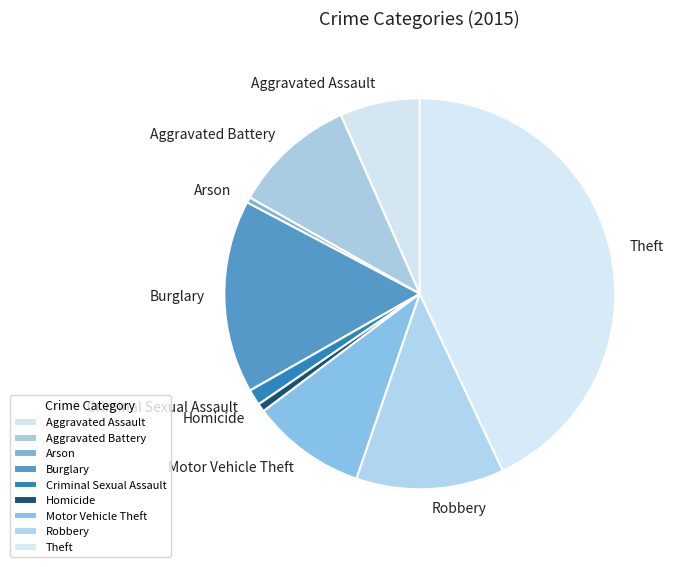

How many slices are in this pie chart?

9